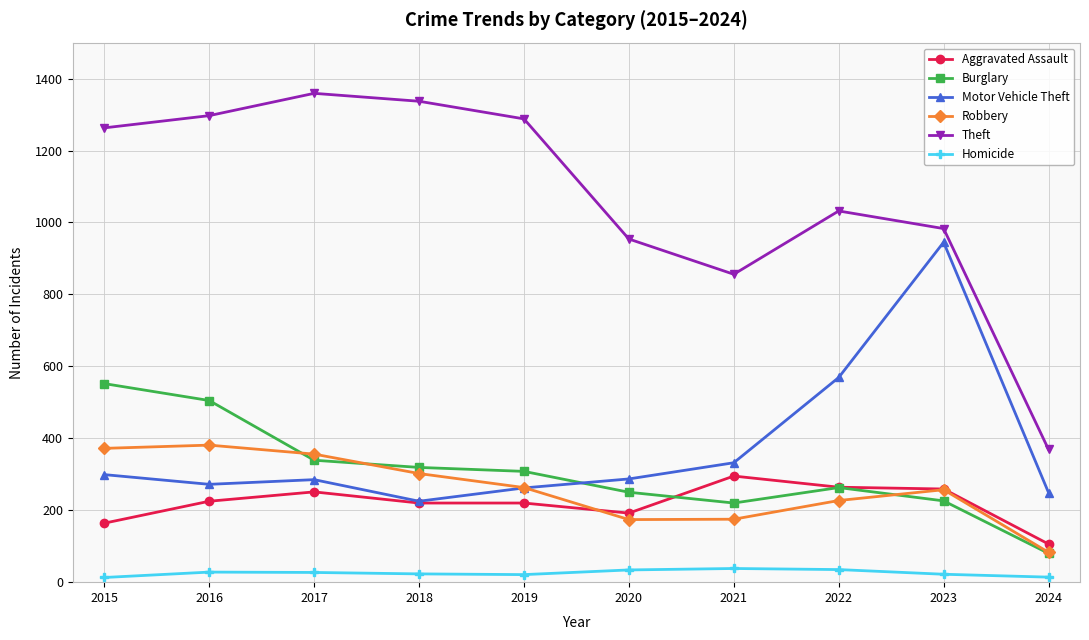

Between 2020 and 2022, which series saw the biggest shift?

Motor Vehicle Theft